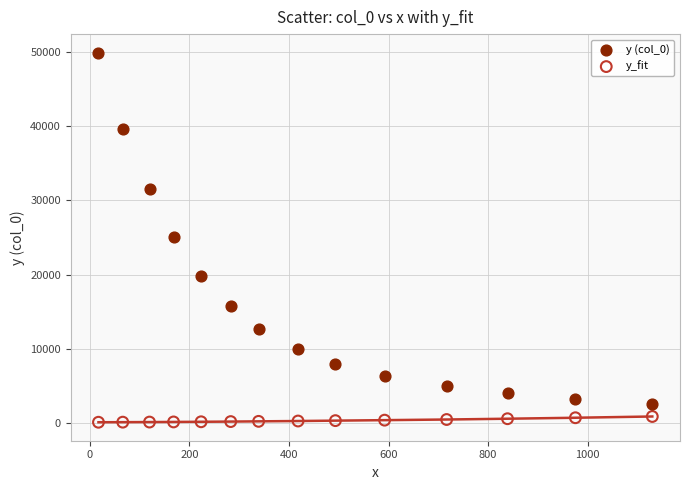

Which series contains the highest Y value?

y (col_0)